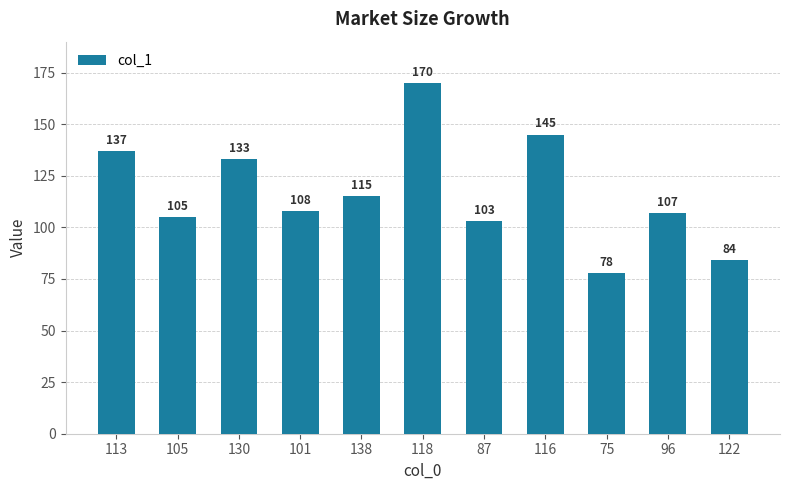

The chart shows a value of 32 at 138. True or false?

False